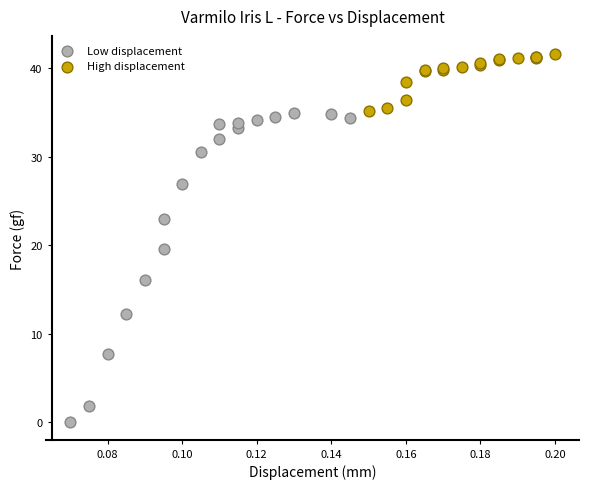

Which series reaches the maximum Y coordinate?

High displacement